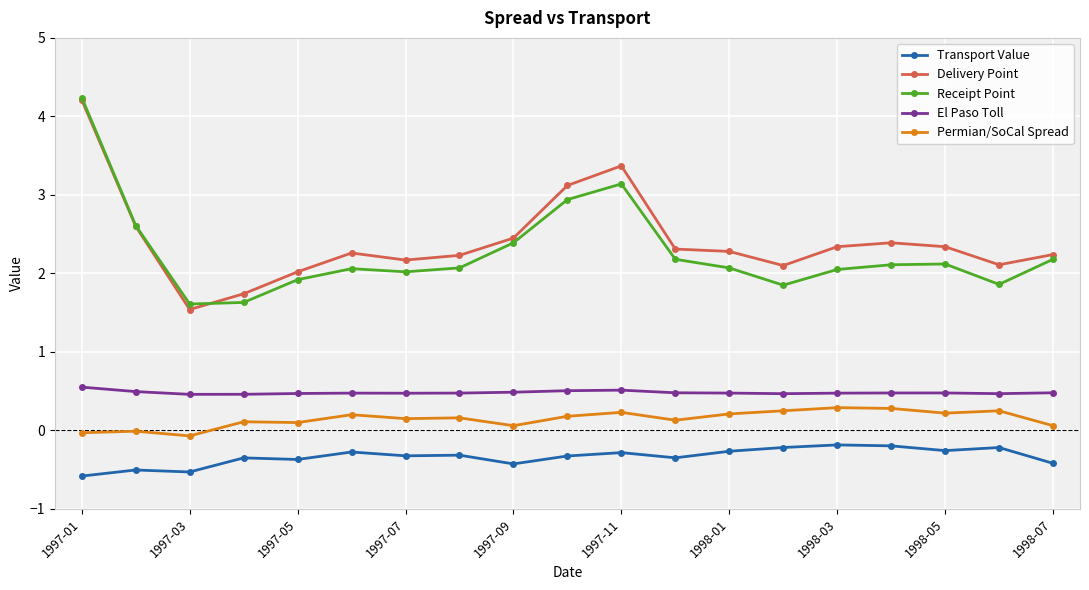

How many series are shown in this chart?

5